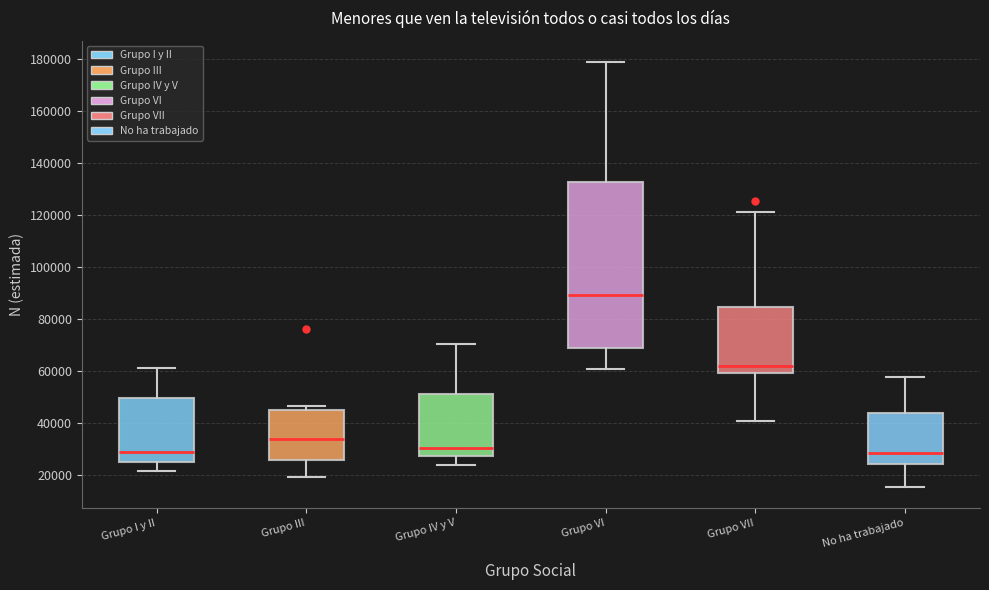

Reading left to right, read every box against the y-axis: the position of its median line, the range the box covers, and the ends of its whiskers. The values are not printed on the chart, so give them approximately, as read against the axis.

Grupo I y II: median 28000, box 26000 to 50000, whiskers 22000 to 62000
Grupo III: median 34000, box 26000 to 46000, whiskers 20000 to 46000 (just above the box's upper edge)
Grupo IV y V: median 30000, box 28000 to 52000, whiskers 24000 to 70000
Grupo VI: median 90000, box 68000 to 132000, whiskers 60000 to 178000
Grupo VII: median 62000, box 60000 to 84000, whiskers 40000 to 122000
No ha trabajado: median 28000, box 24000 to 44000, whiskers 16000 to 58000